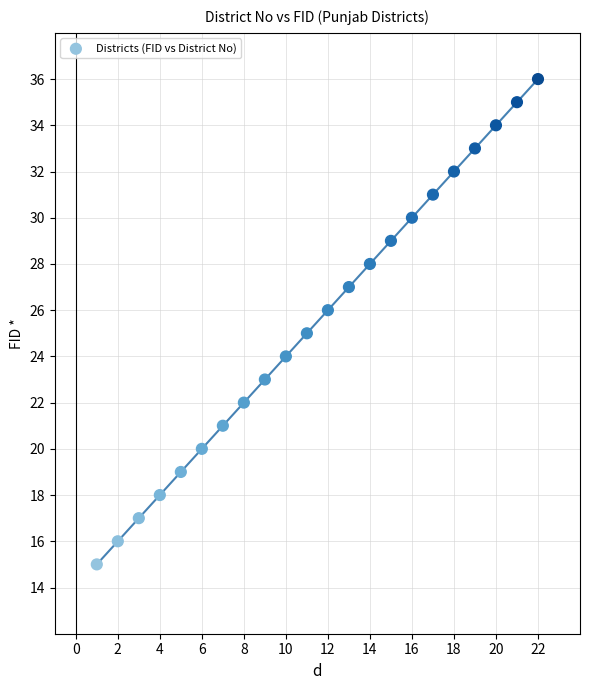

What is the range of Y values (max minus min)?

21